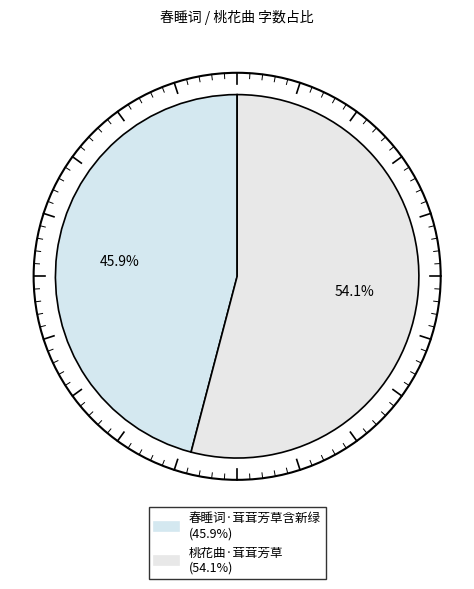

Which slice is the largest?

桃花曲·茸茸芳草